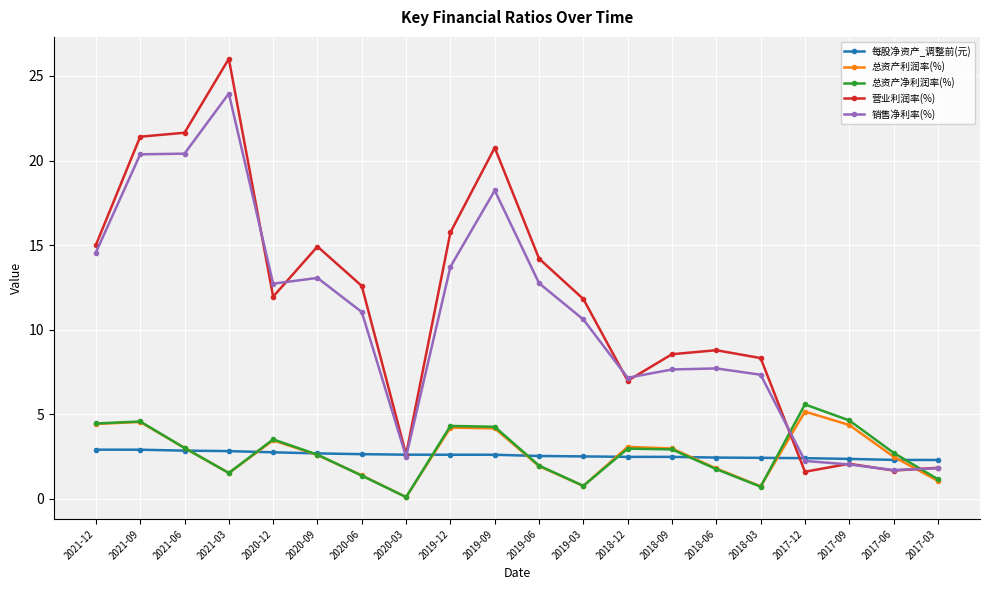

What are all the series names shown in the legend?

每股净资产_调整前(元), 总资产利润率(%), 总资产净利润率(%), 营业利润率(%), 销售净利率(%)